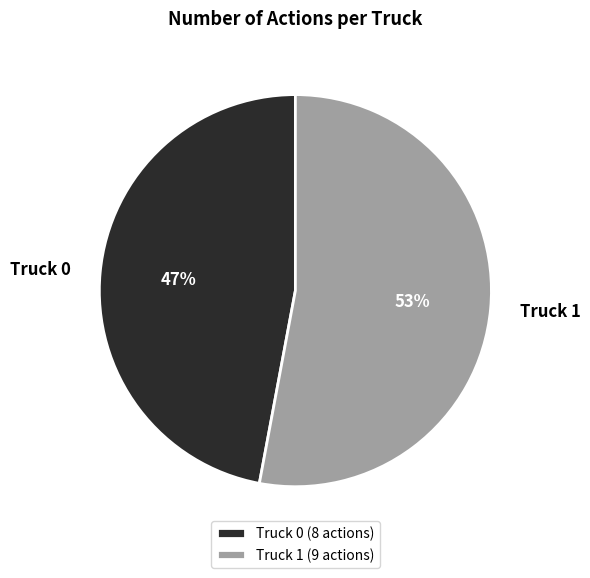

Is the sum of Truck 1 and Truck 0 greater than half?

Yes